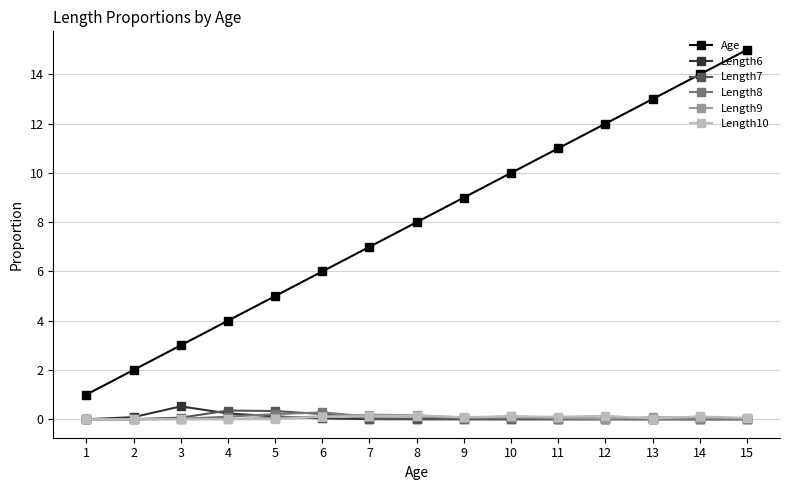

What is the maximum value shown in the chart?

15.0